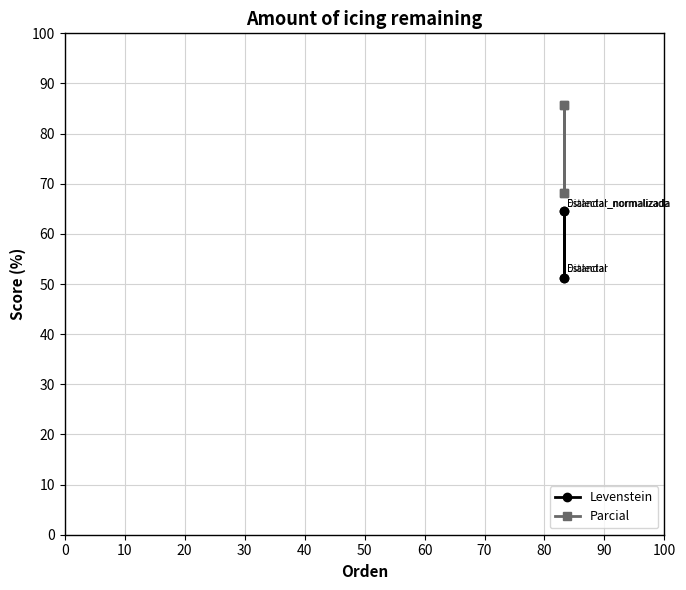

Between 20 and 30, which is larger?

30